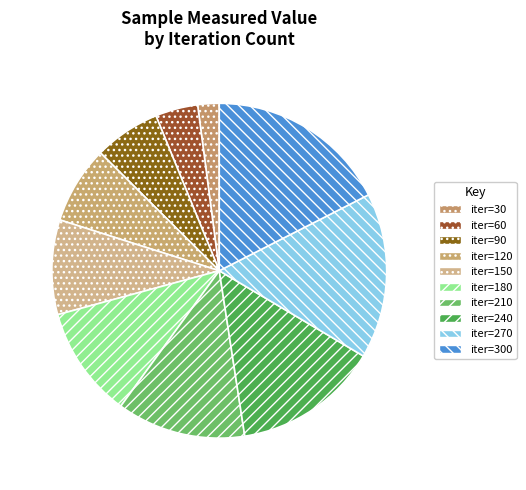

How many segments does this pie chart have?

10